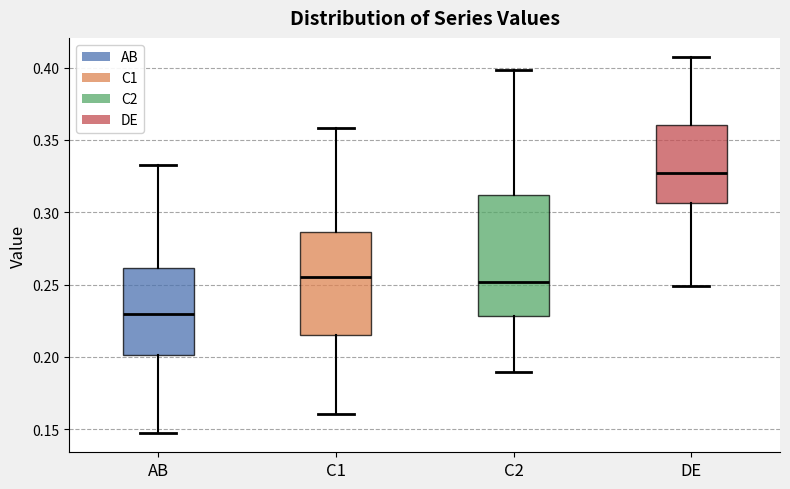

Comparing the boxes themselves (not the whiskers), which one is the tallest?

C2